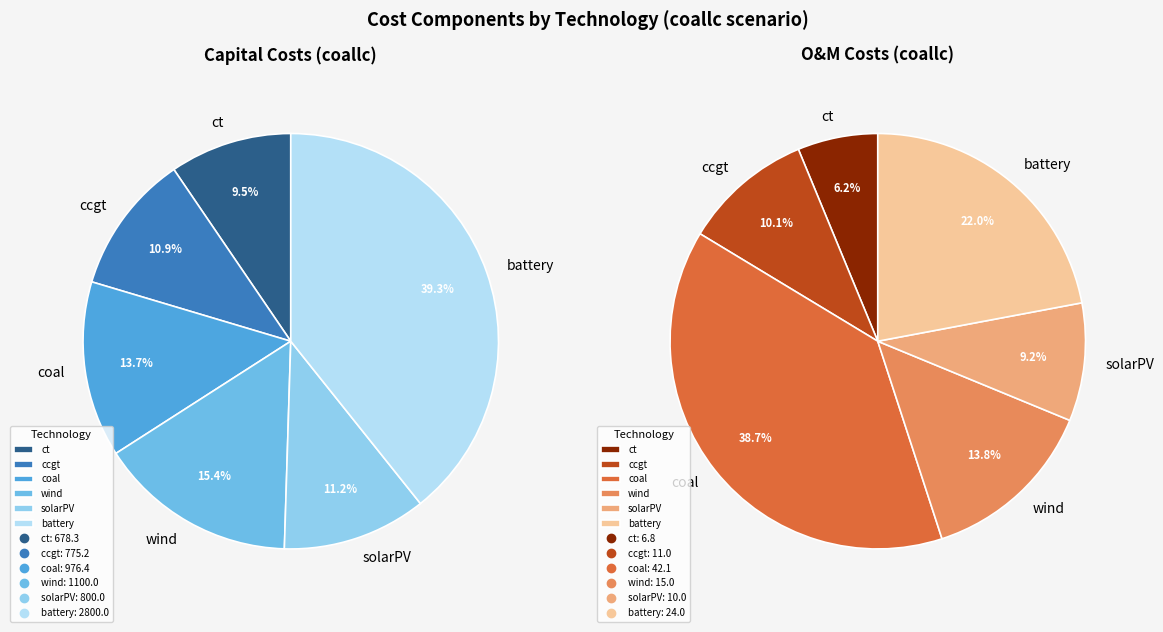

Count the number of slices in the pie.

6